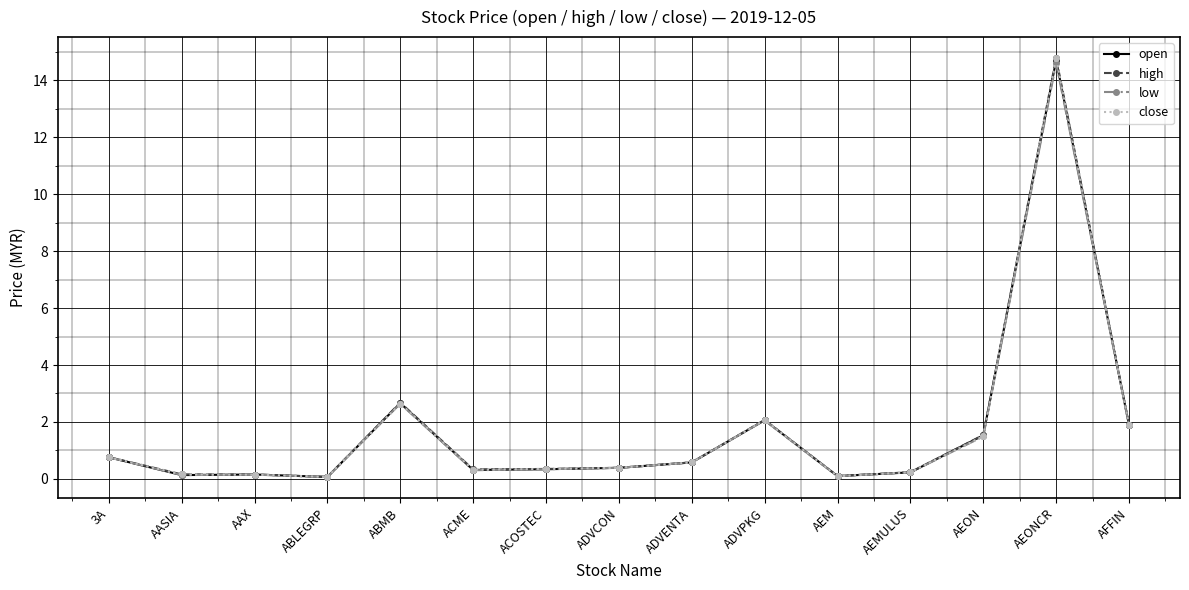

Which series changed the most between ADVENTA and AEON?

high